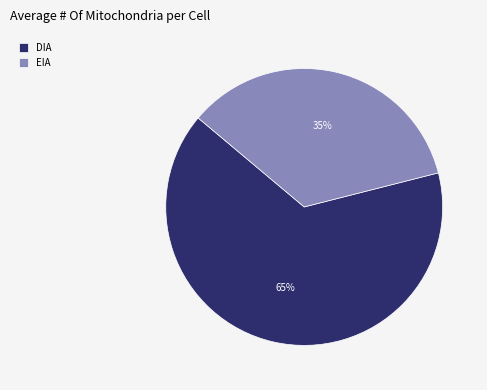

Is the sum of EIA and DIA greater than half?

Yes